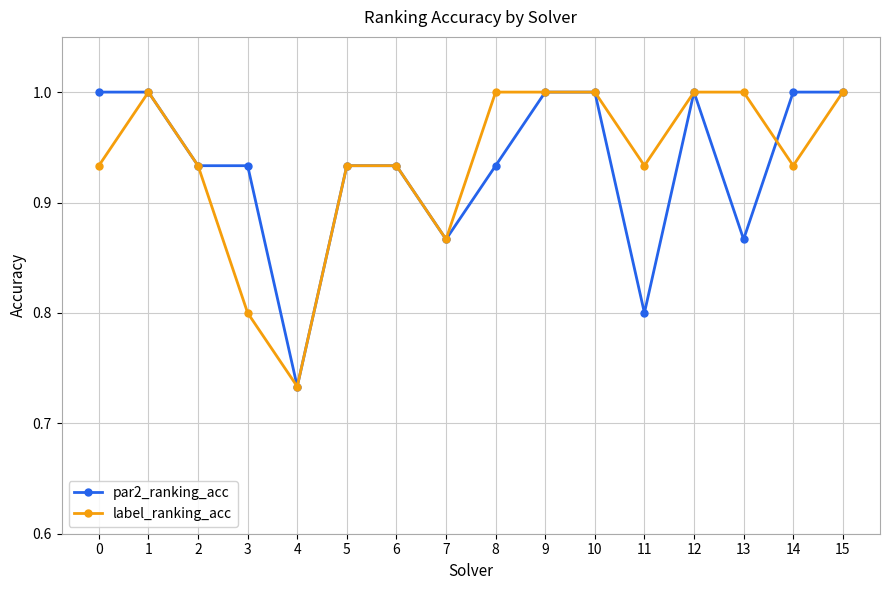

What is the value of the label_ranking_acc point at the 13th from the left?

1.0